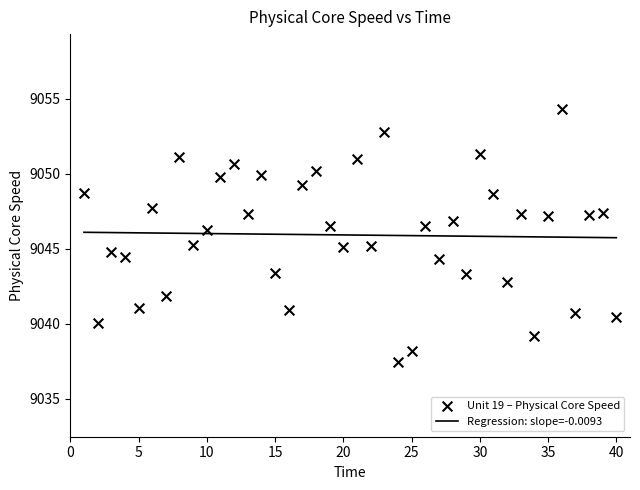

What is the range of Y values (max minus min)?

16.9